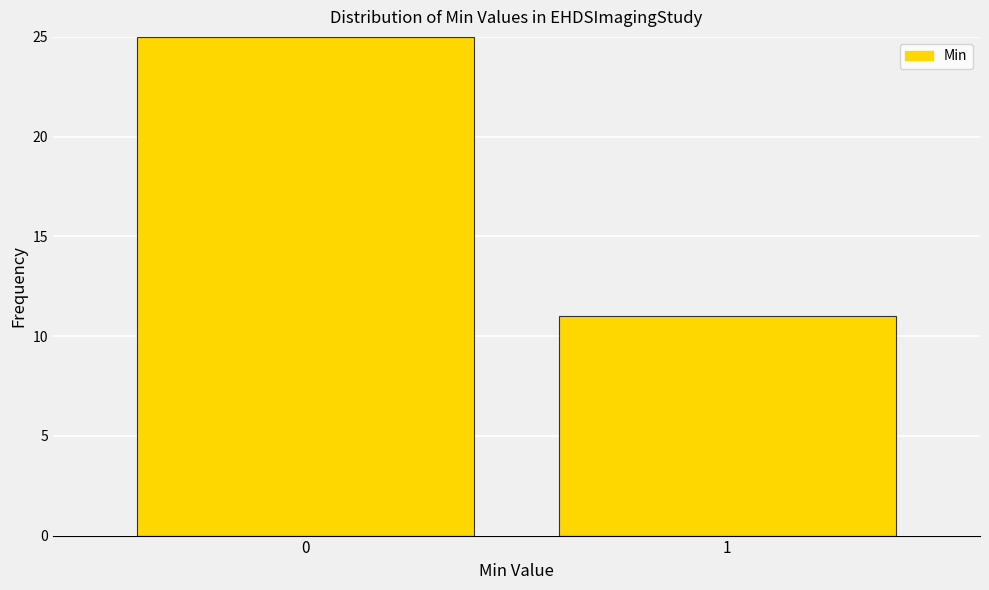

Reading right to left, list all the values displayed in this chart.

1=11	0=25